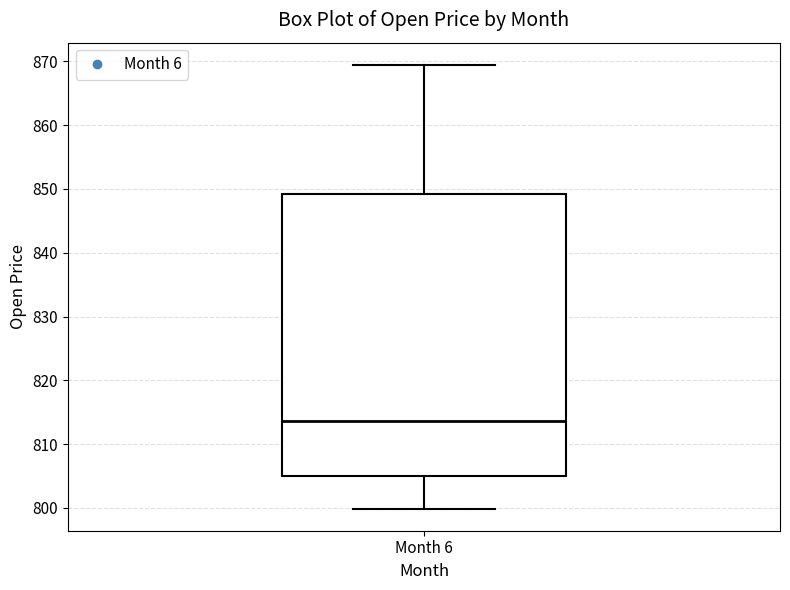

Where does the upper whisker of the box for Month 6 end on the y-axis? The values are not printed on the chart, so give them approximately, as read against the axis.

869